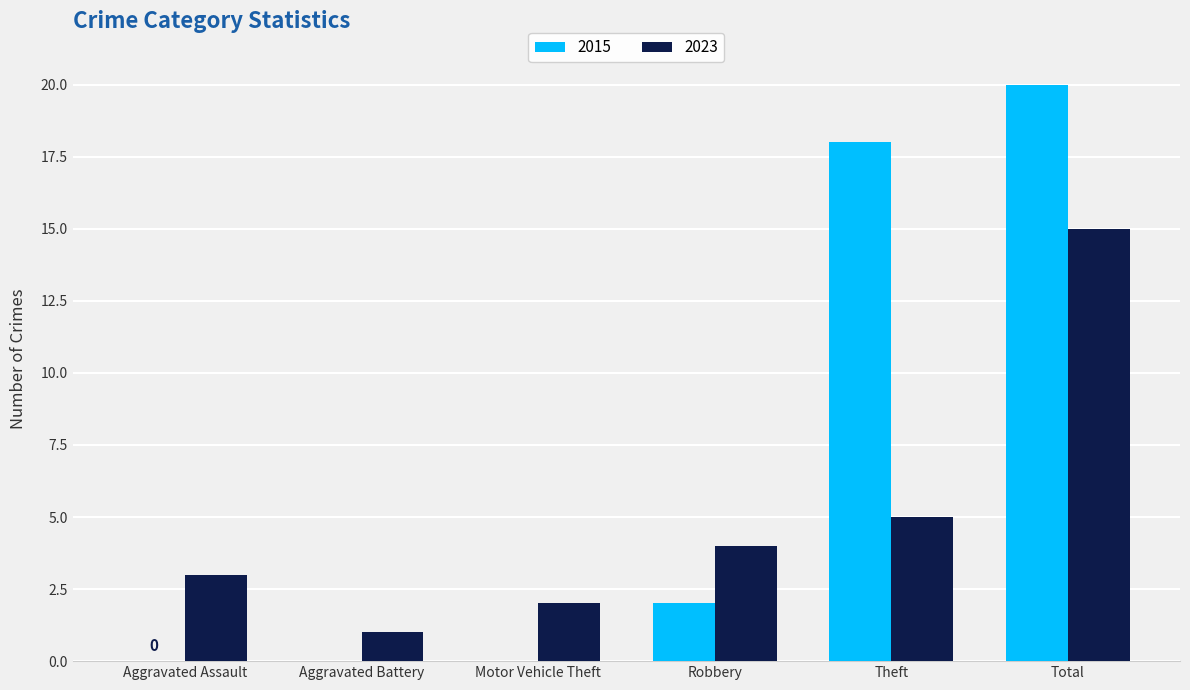

Which series changed the most between Theft and Total?

2023